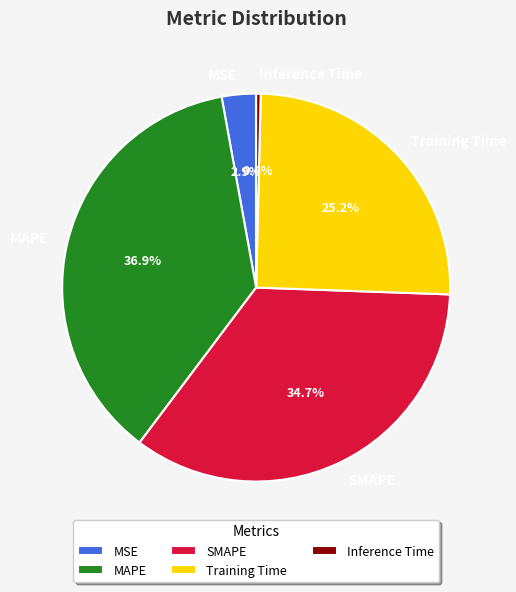

Which slice is the largest?

MAPE